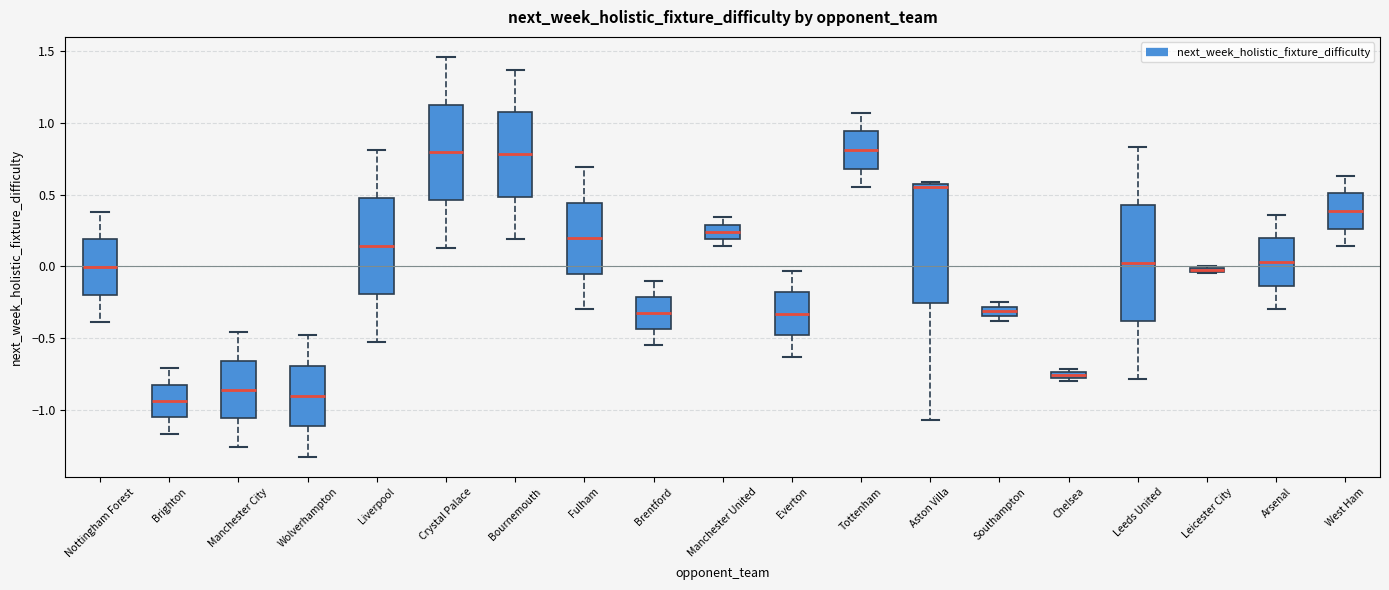

Where does the median line of the box for Liverpool sit on the y-axis? The values are not printed on the chart, so give them approximately, as read against the axis.

0.15